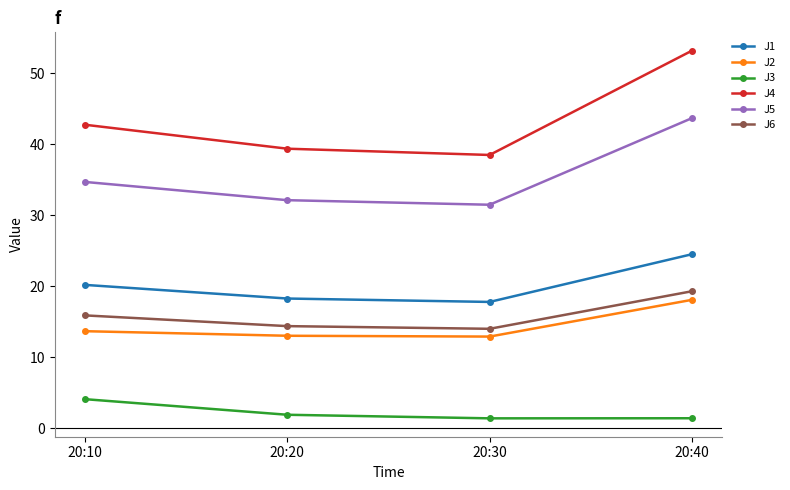

What is the average value of the J6 series?

15.9